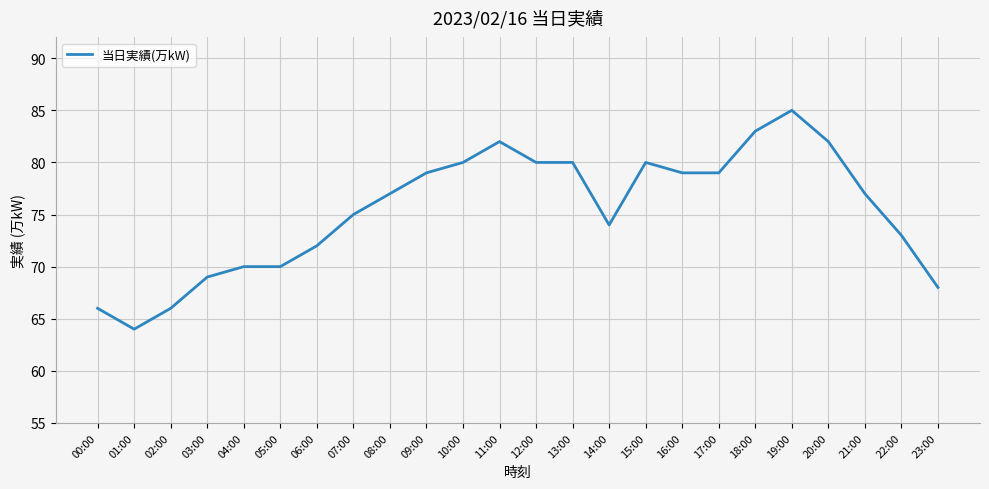

Is it true that the value at 05:00 is 124?

False